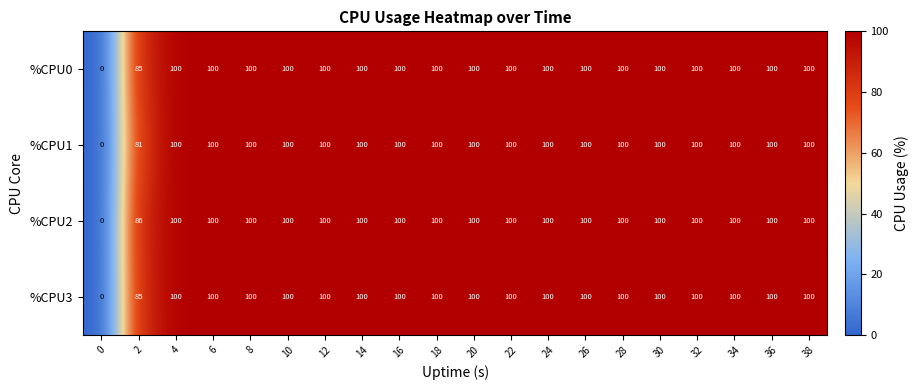

What is the sum of all %CPU0 values?

1885